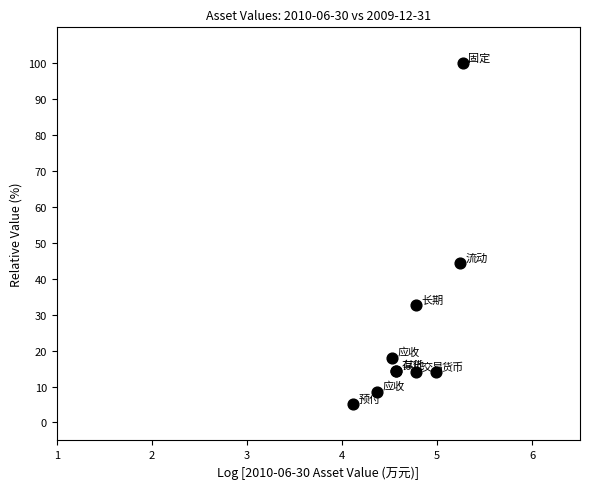

What Y value in the scatter plot is closest to 52?

44.3